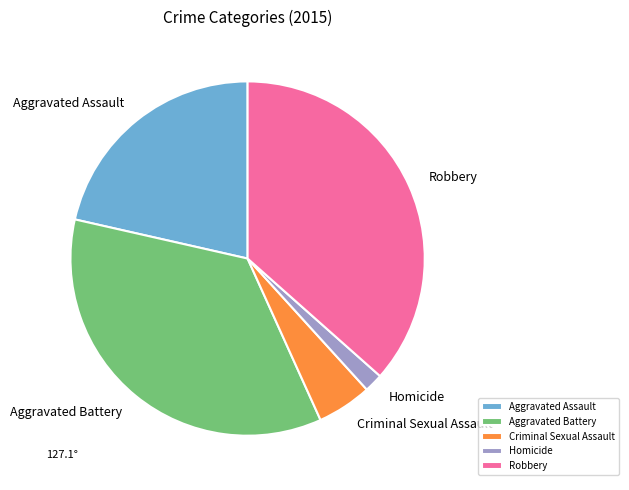

Do Criminal Sexual Assault and Robbery together represent more than half of the pie?

No